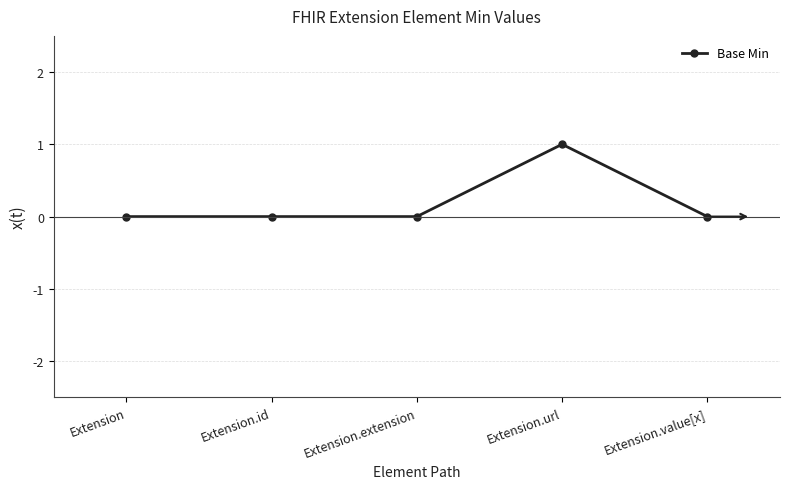

Which has a higher value, Extension.url or Extension.id?

Extension.url